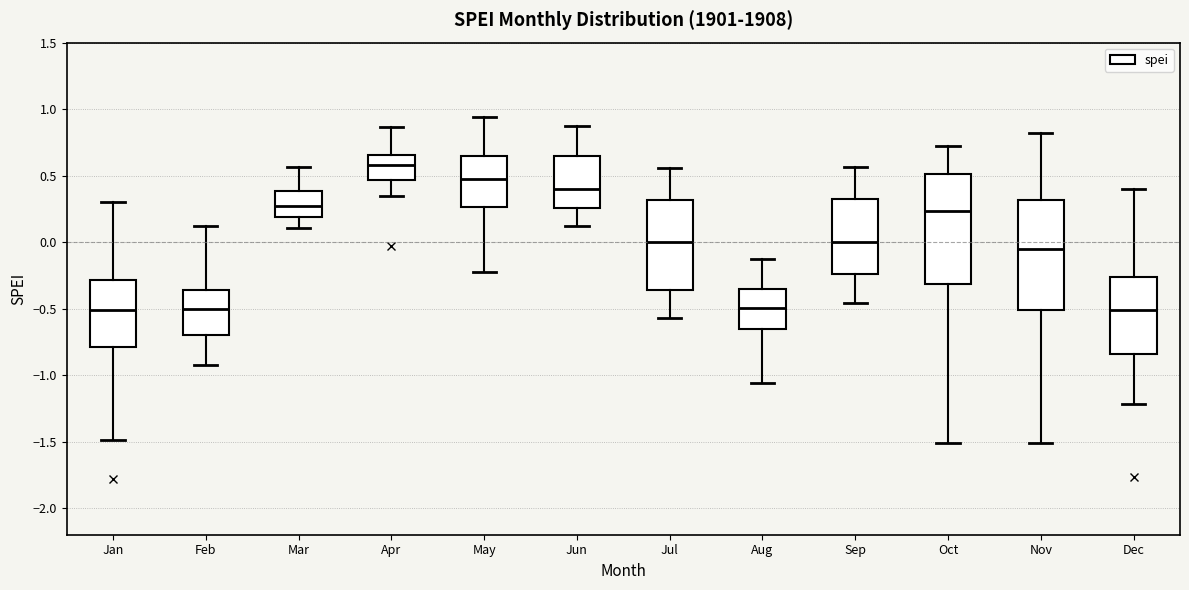

Which box's median line is the highest?

Apr